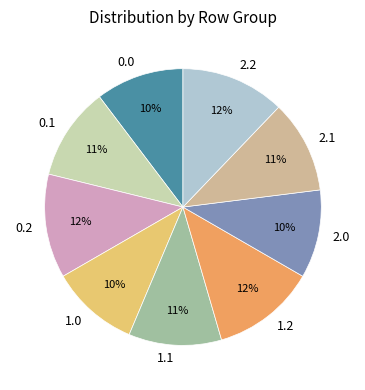

How many slices are in this pie chart?

9